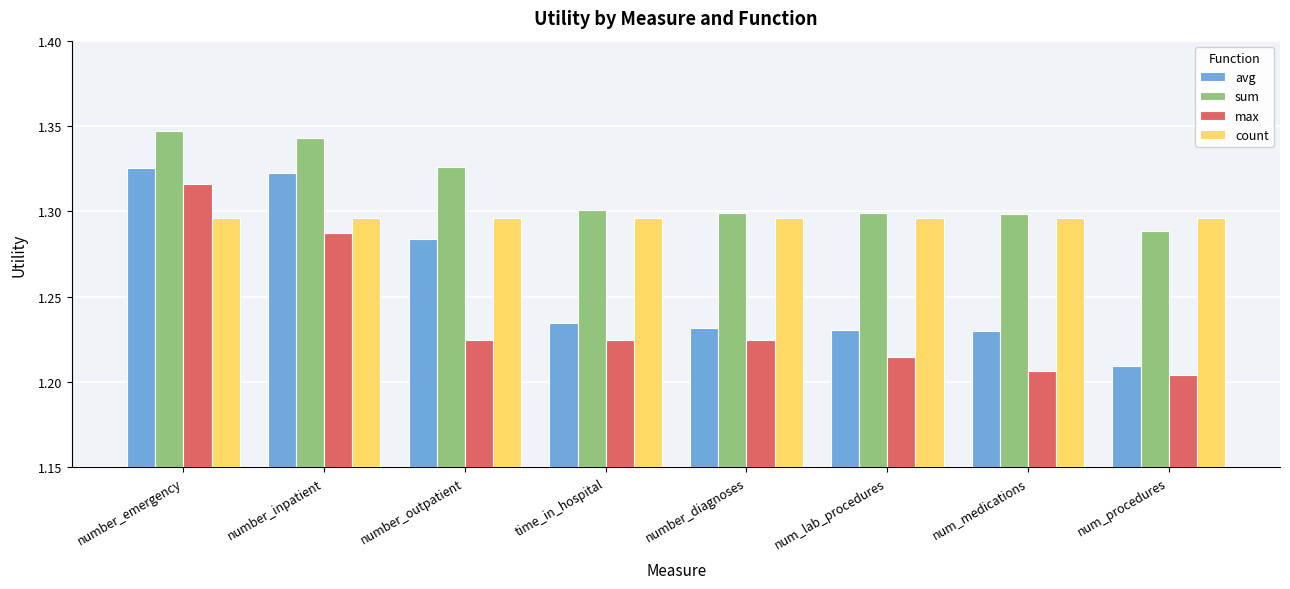

Which series has the largest range (max minus min)?

avg